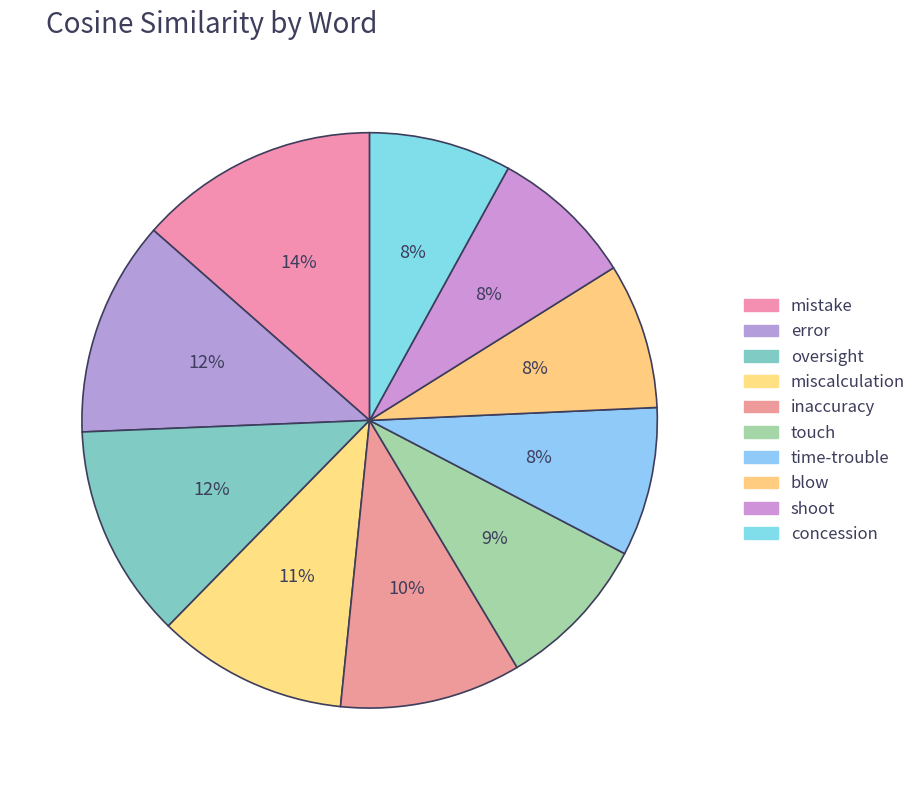

Does time-trouble represent more than half of the total?

No